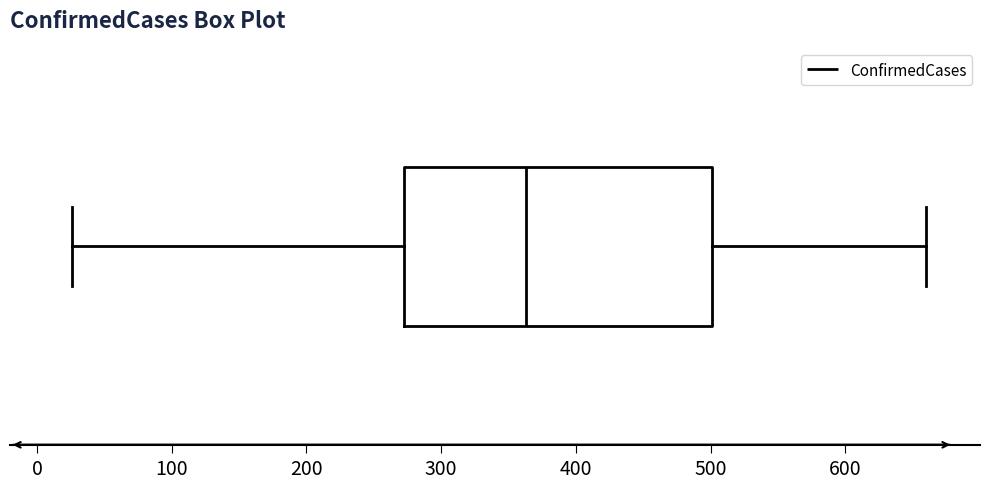

Transcribe this box plot: give where the median line is, the range the box spans, and where the two whiskers end, as read against the x-axis. The values are not printed on the chart, so give them approximately, as read against the axis.

median 360, box 270 to 500, whiskers 30 to 660